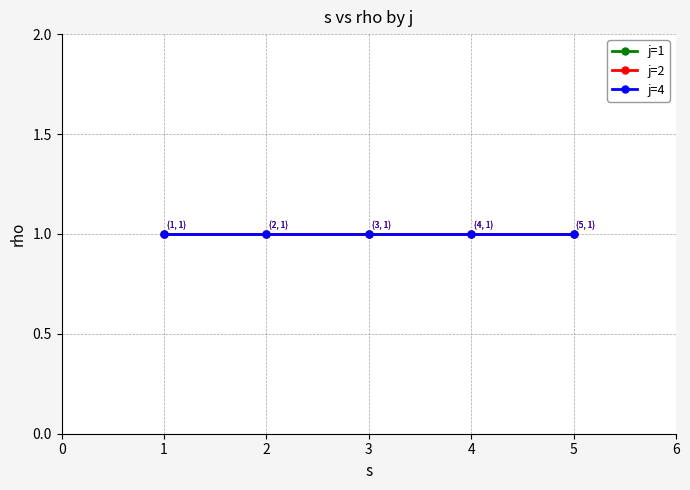

True or false: rho and s cross at least once.

False